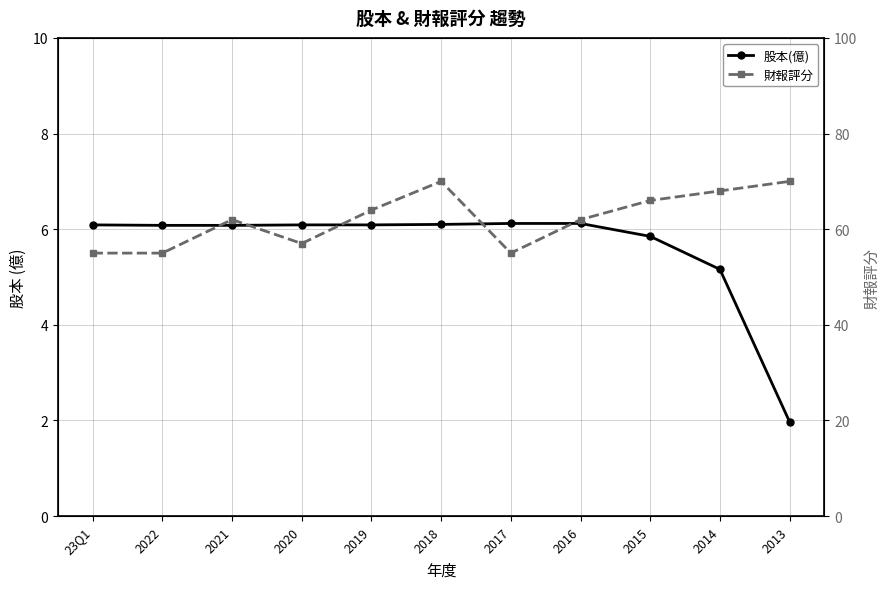

What is the value of the 股本(億) point at the 10th from the left?

5.2